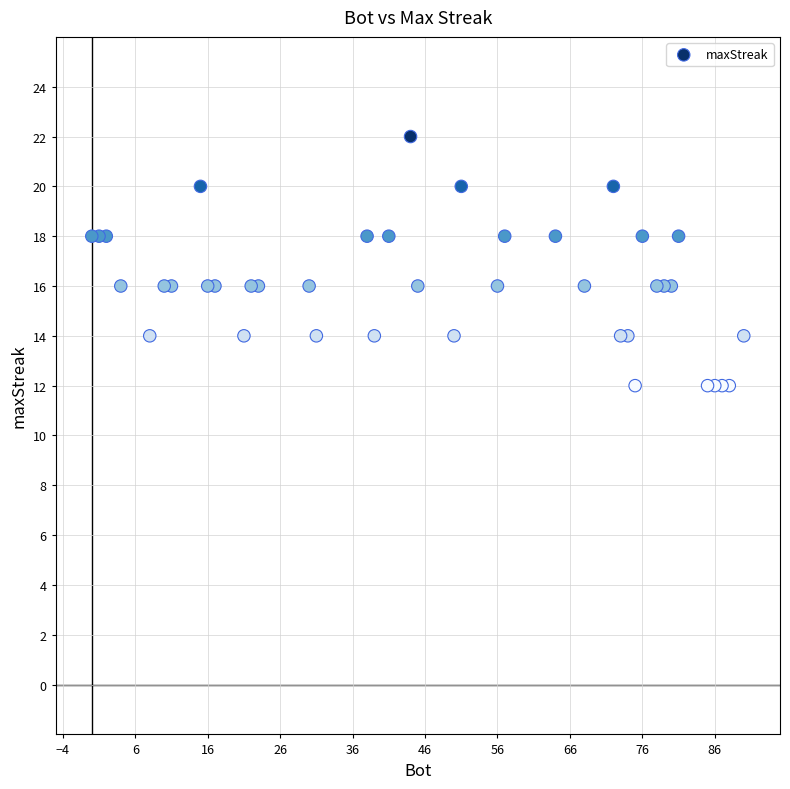

What is the range of X values (max minus min)?

90